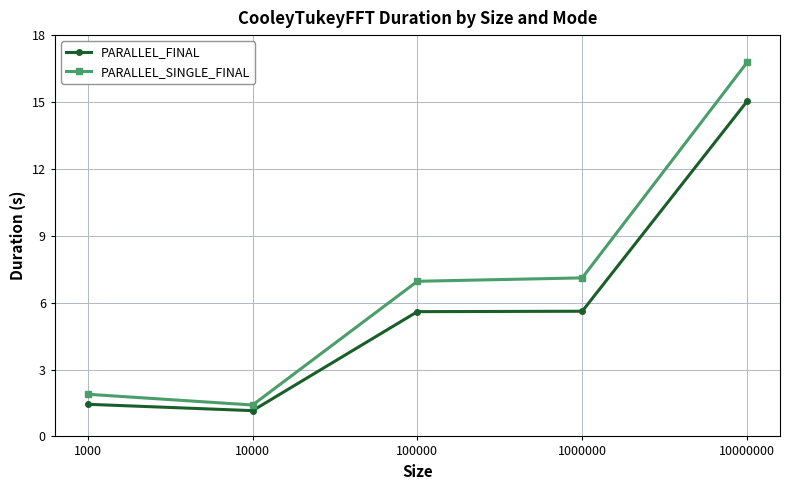

Which category has the lowest value in the PARALLEL_SINGLE_FINAL series?

10000